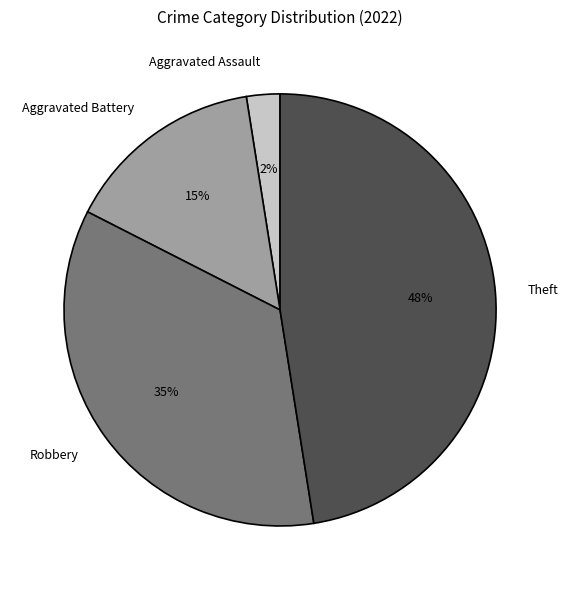

To the nearest percent, what is the average slice percentage?

25%